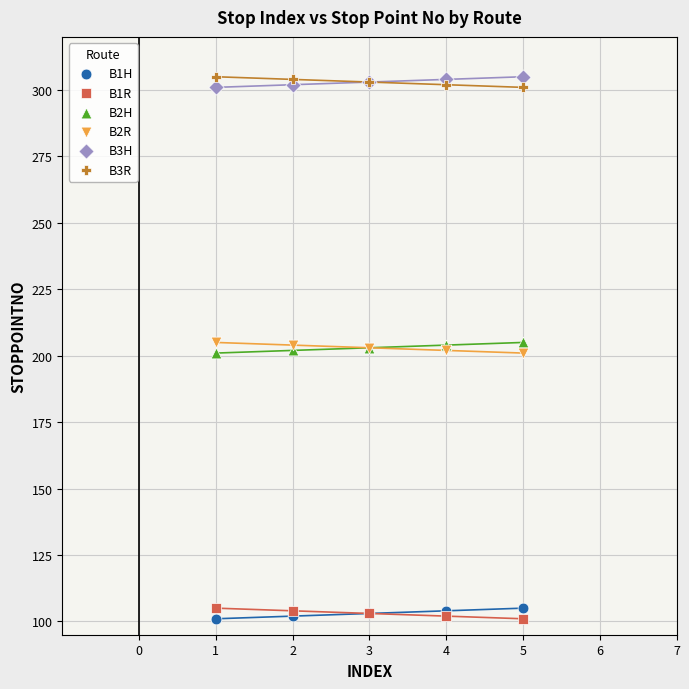

What is the X range (max minus min) for the scatter plot?

4